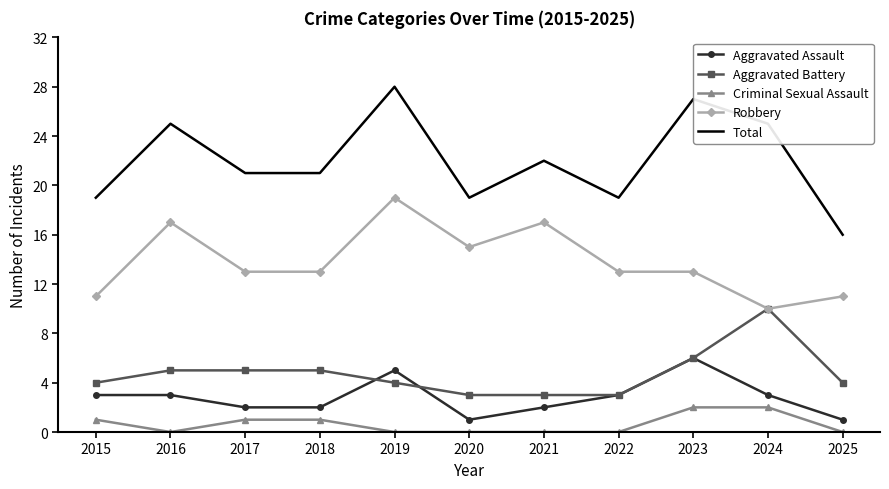

Reading right to left, transcribe all the data shown in this chart.

Aggravated Assault: 2025=1	2024=3	2023=6	2022=3	2021=2	2020=1	2019=5	2018=2	2017=2	2016=3	2015=3
Aggravated Battery: 2025=4	2024=10	2023=6	2022=3	2021=3	2020=3	2019=4	2018=5	2017=5	2016=5	2015=4
Criminal Sexual Assault: 2025=0	2024=2	2023=2	2022=0	2021=0	2020=0	2019=0	2018=1	2017=1	2016=0	2015=1
Robbery: 2025=11	2024=10	2023=13	2022=13	2021=17	2020=15	2019=19	2018=13	2017=13	2016=17	2015=11
Total: 2025=16	2024=25	2023=27	2022=19	2021=22	2020=19	2019=28	2018=21	2017=21	2016=25	2015=19